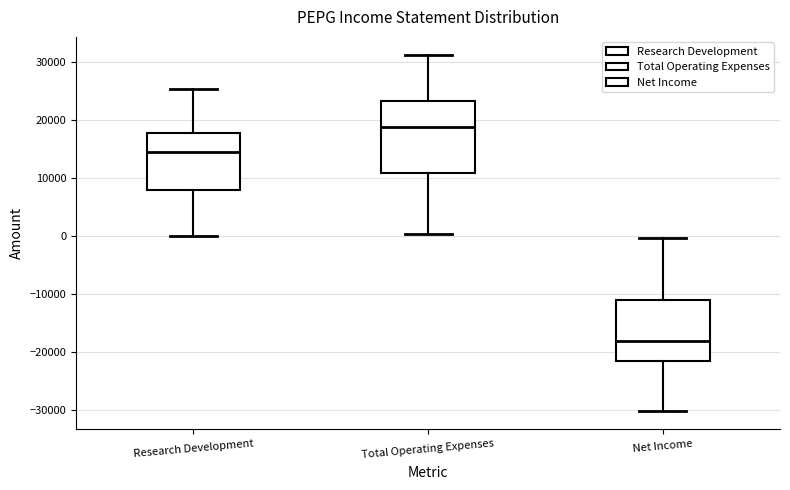

Which box's median line is the lowest?

Net Income